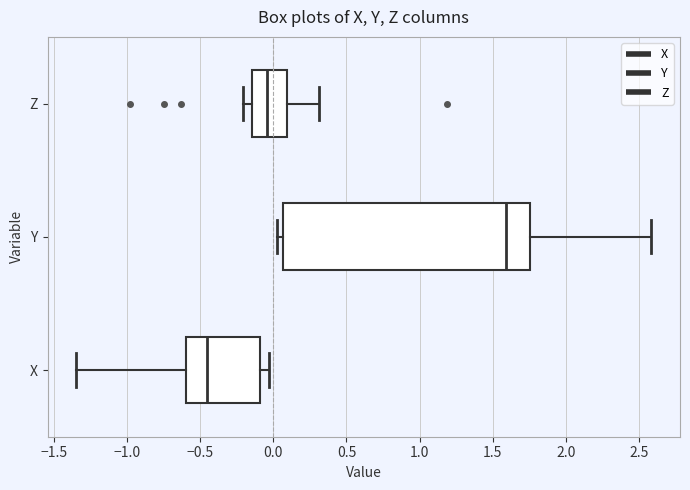

Which box's median line is the furthest to the left?

X